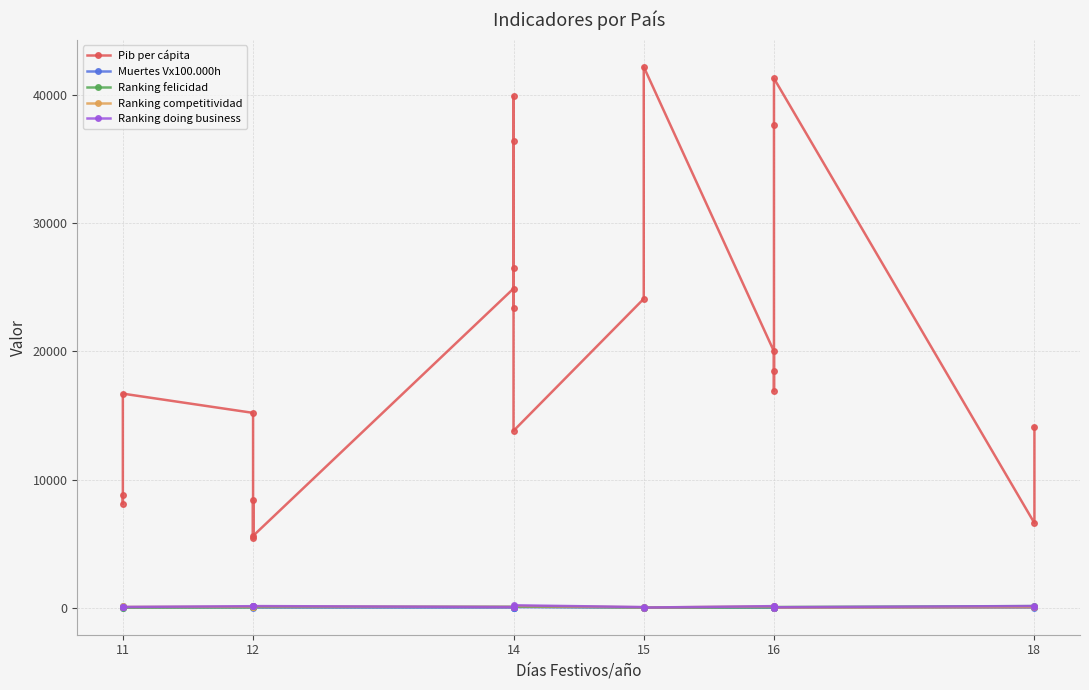

What is the sum of all Pib per cápita values?

454500.0